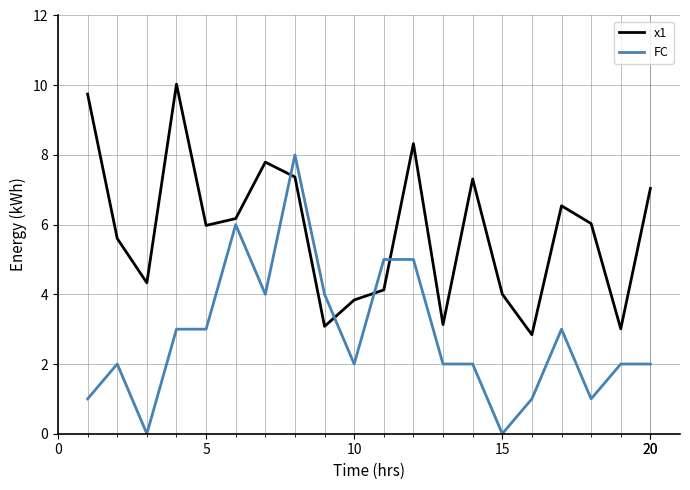

What is the difference between the maximum and minimum values in the x1 series?

7.2